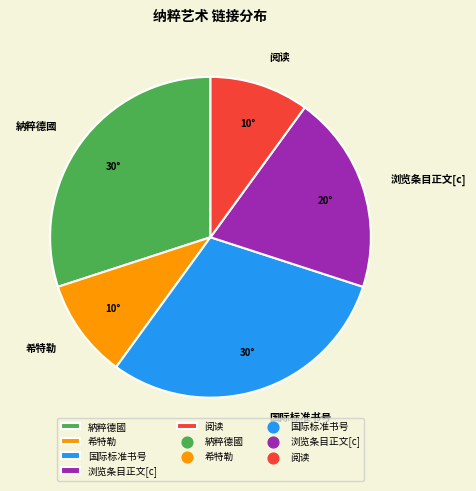

Between 国际标准书号 and 阅读, which is larger?

国际标准书号